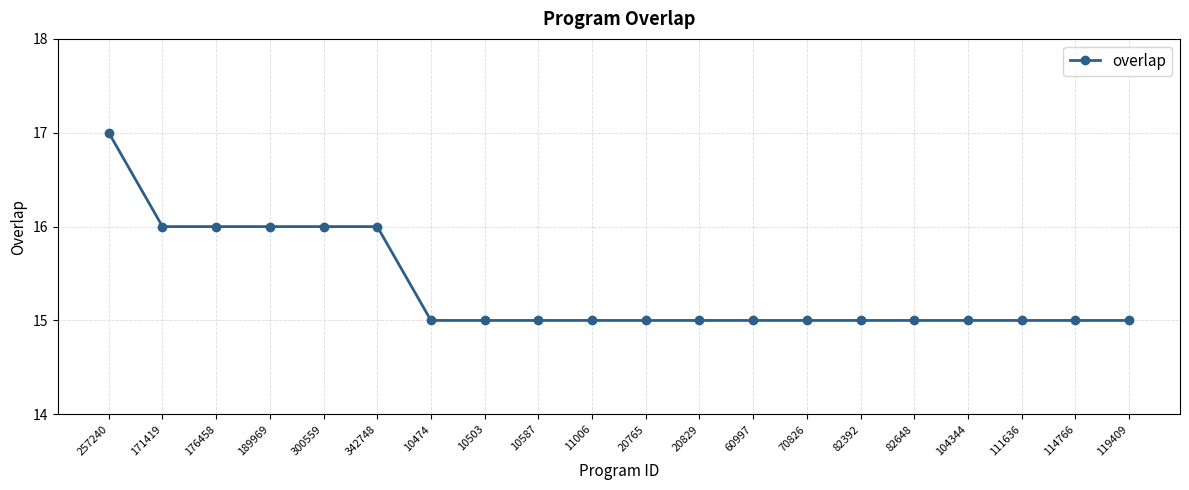

Does the chart have visible grid lines?

Yes